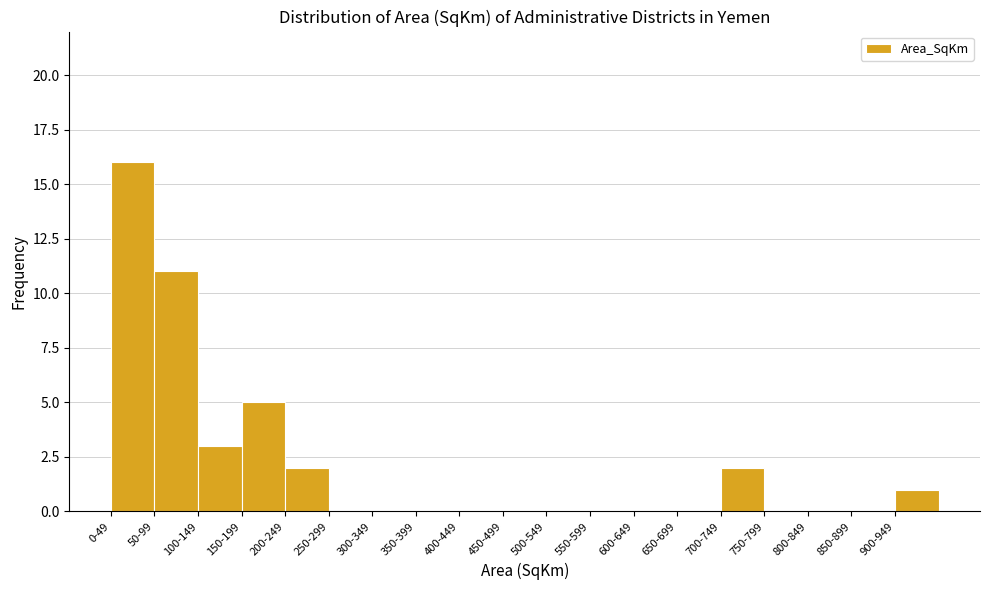

Reading right to left, transcribe all the data shown in this chart.

900-949=1	850-899=0	800-849=0	750-799=0	700-749=2	650-699=0	600-649=0	550-599=0	500-549=0	450-499=0	400-449=0	350-399=0	300-349=0	250-299=0	200-249=2	150-199=5	100-149=3	50-99=11	0-49=16